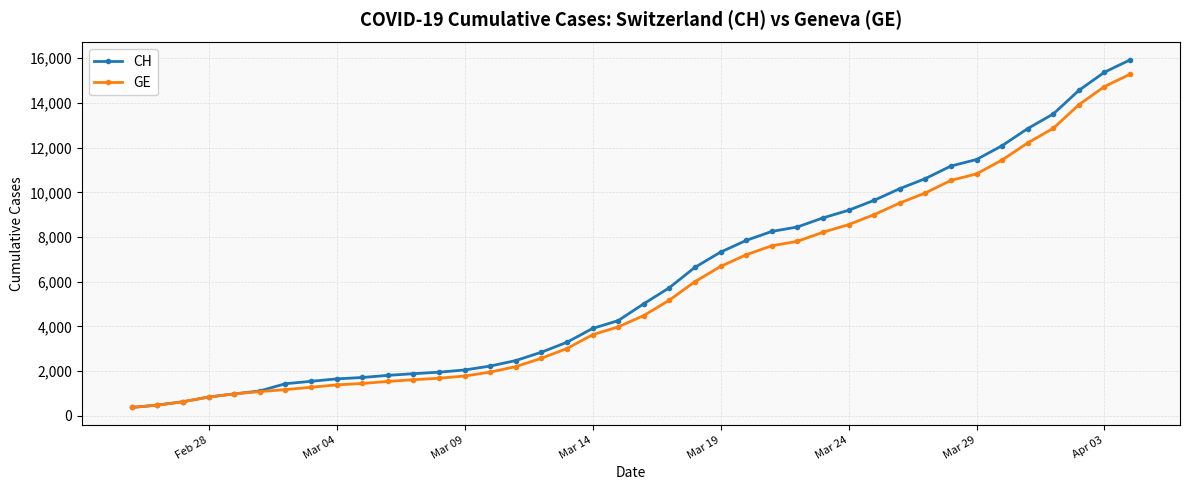

What are all the series names shown in the legend?

CH, GE